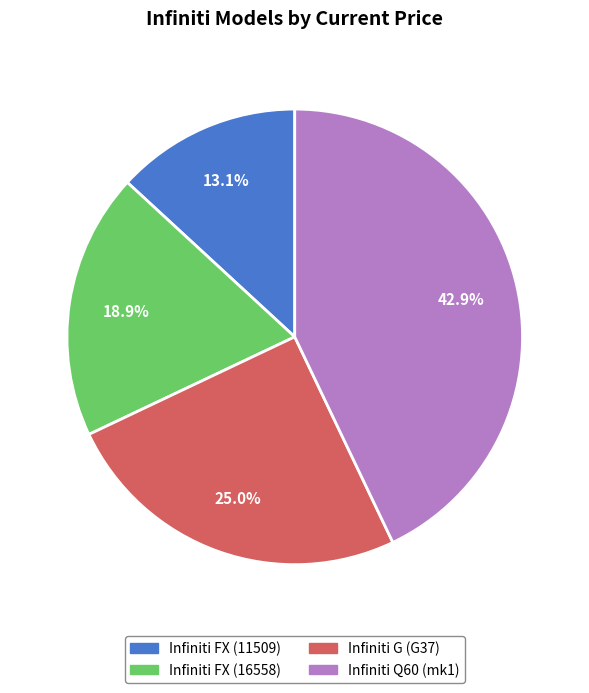

Which category has the smallest portion of the pie?

Infiniti FX (11509)